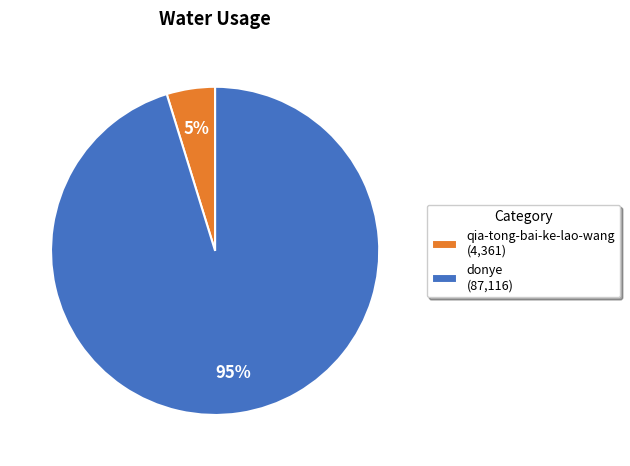

Do qia-tong-bai-ke-lao-wang (4,361) and donye (87,116) together represent more than half of the pie?

Yes